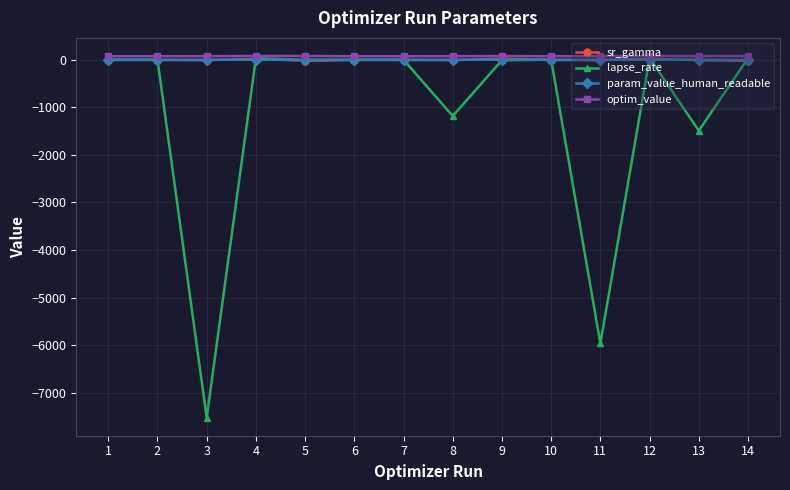

Does the chart display data point markers on the line(s)?

Yes